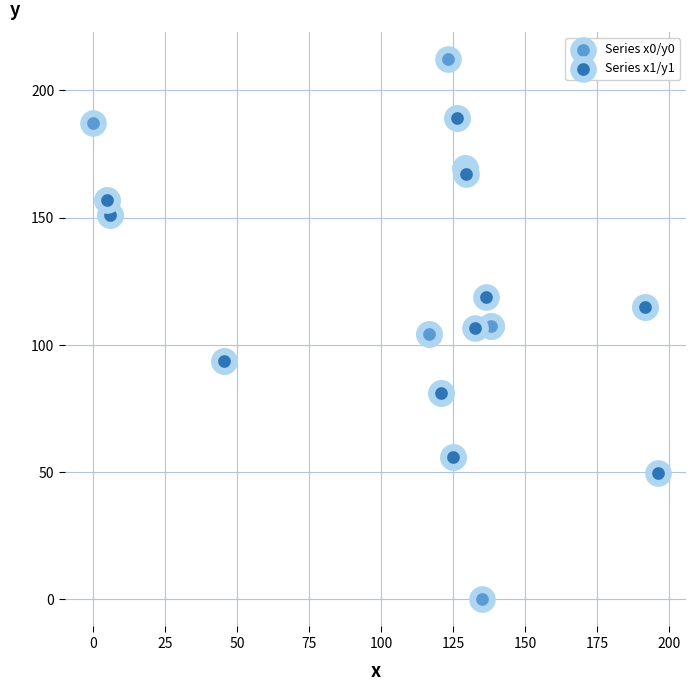

Which series contains the highest Y value?

Series x0/y0